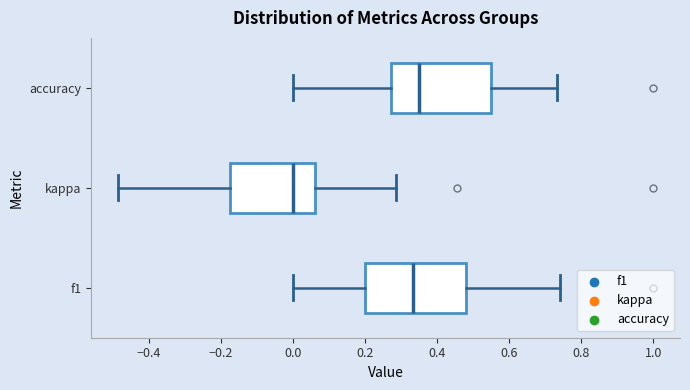

Reading bottom to top, transcribe this box plot: for each box, give where its median line is, the range the box spans, and where its two whiskers end, as read against the x-axis. The values are not printed on the chart, so give them approximately, as read against the axis.

f1: median 0.34, box 0.20 to 0.48, whiskers 0.00 to 0.74
kappa: median 0.00, box -0.18 to 0.06, whiskers -0.48 to 0.28
accuracy: median 0.36, box 0.28 to 0.56, whiskers 0.00 to 0.74